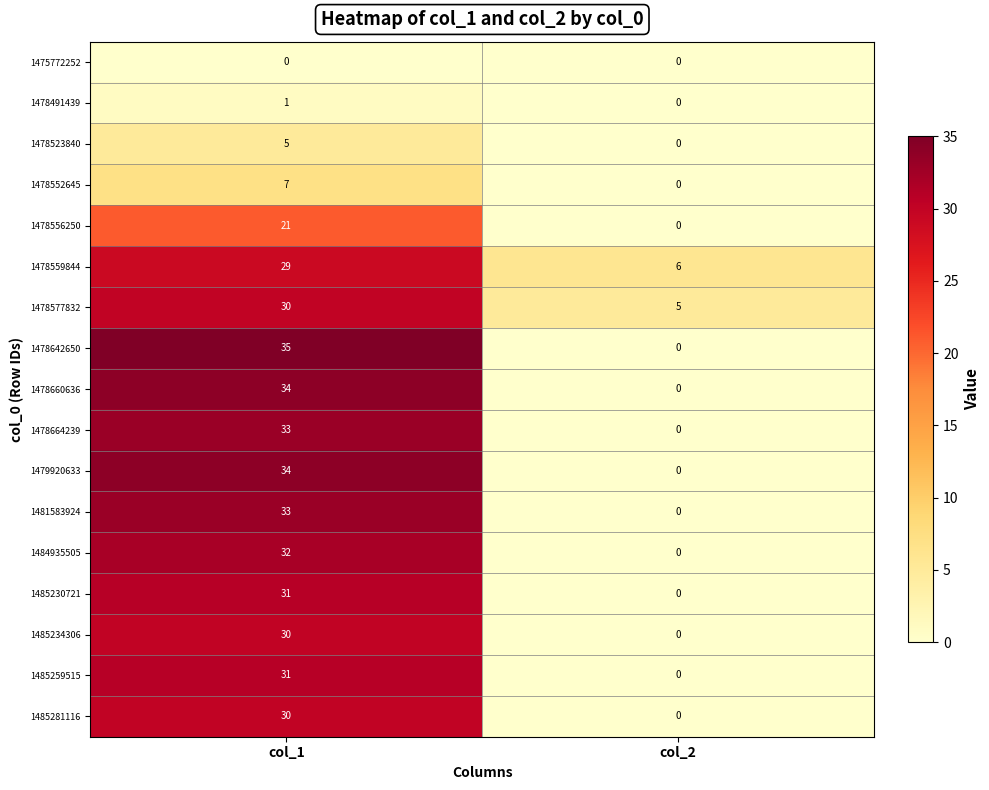

At which label does 1478559844 reach its peak?

col_1